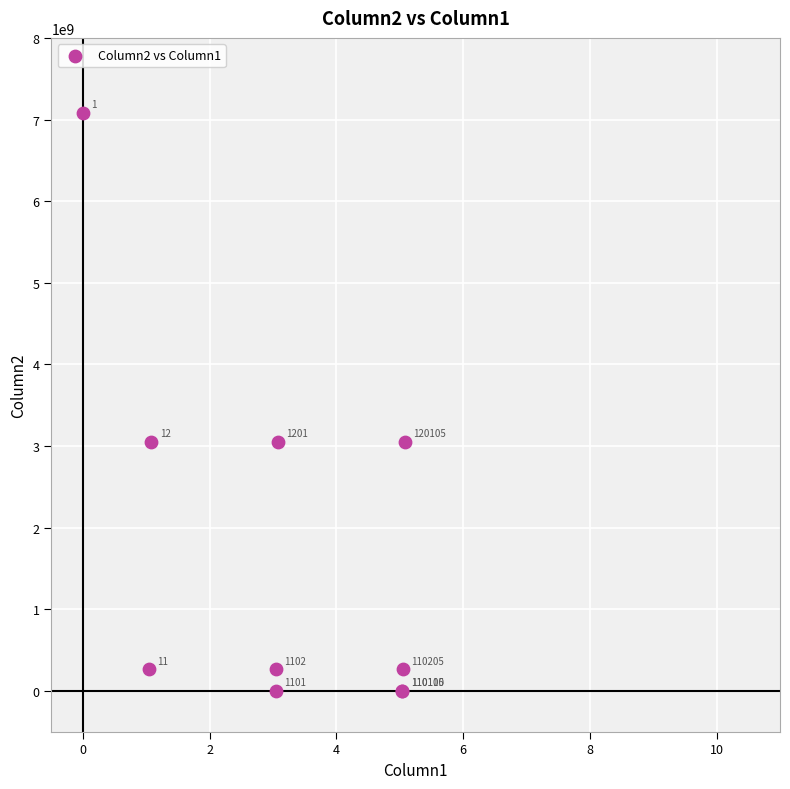

What Y value in the scatter plot is closest to 3541552572?

3050075561